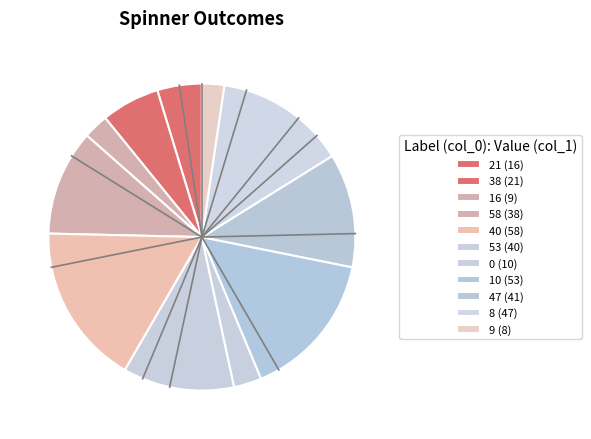

Count the number of slices in the pie.

11